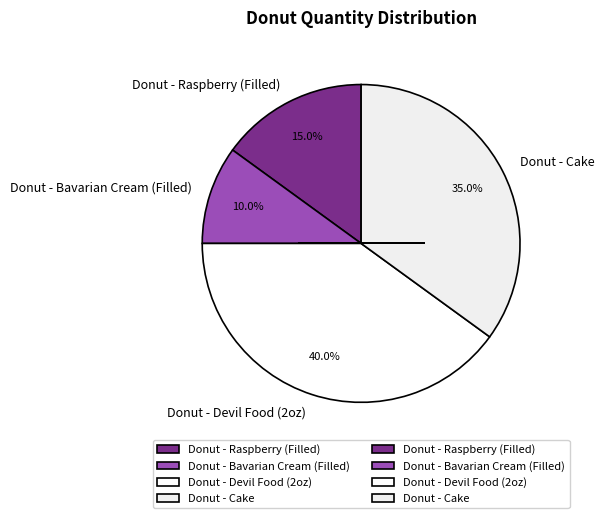

Is there any slice that represents more than half of the pie?

No